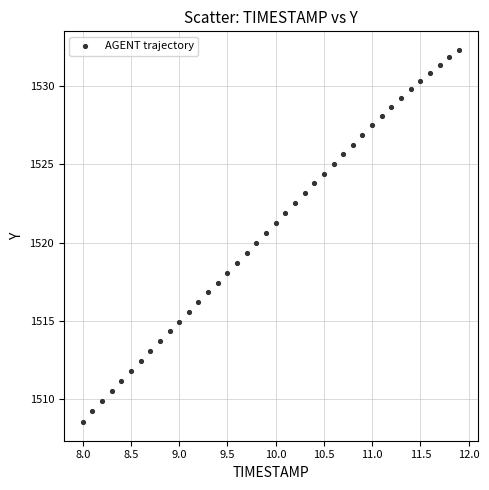

What is the range of Y values (max minus min)?

23.8